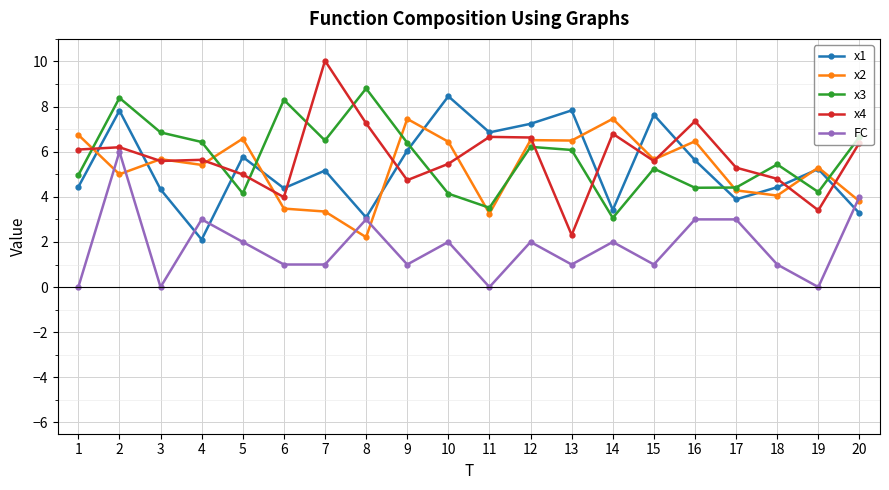

Does the chart have visible grid lines?

Yes